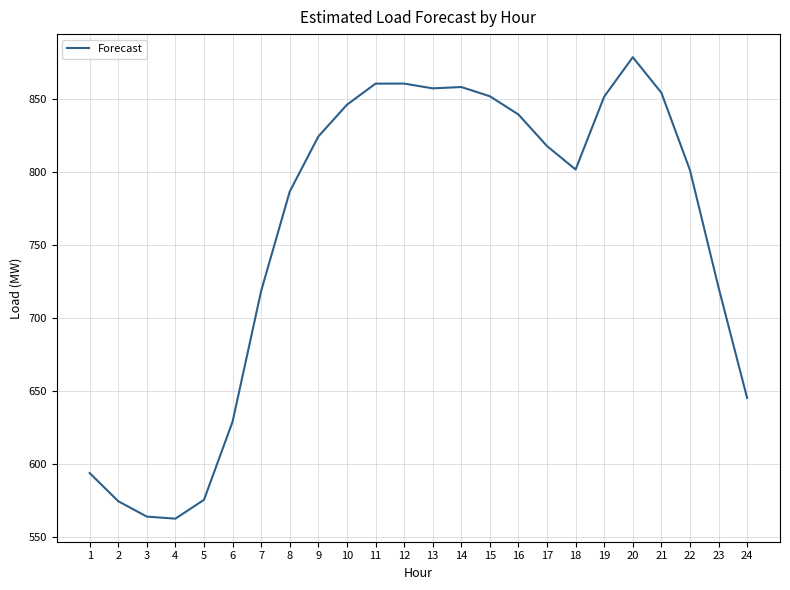

What is the ratio of the value at 10 to the value at 4?

1.5